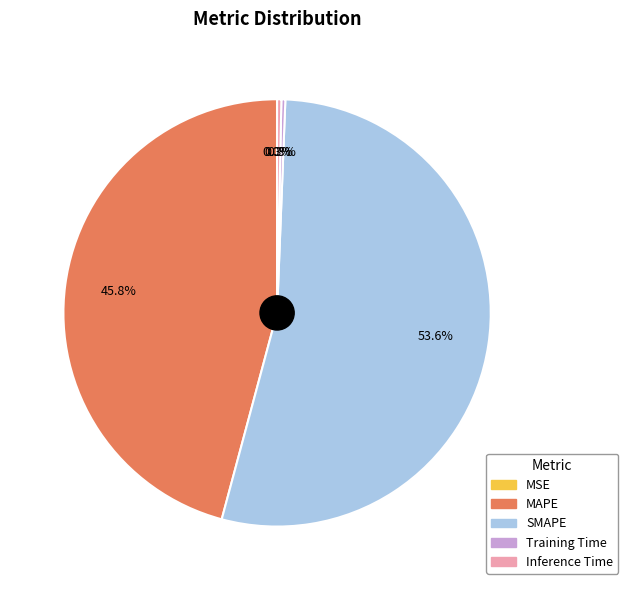

What is the largest slice in the pie chart?

SMAPE